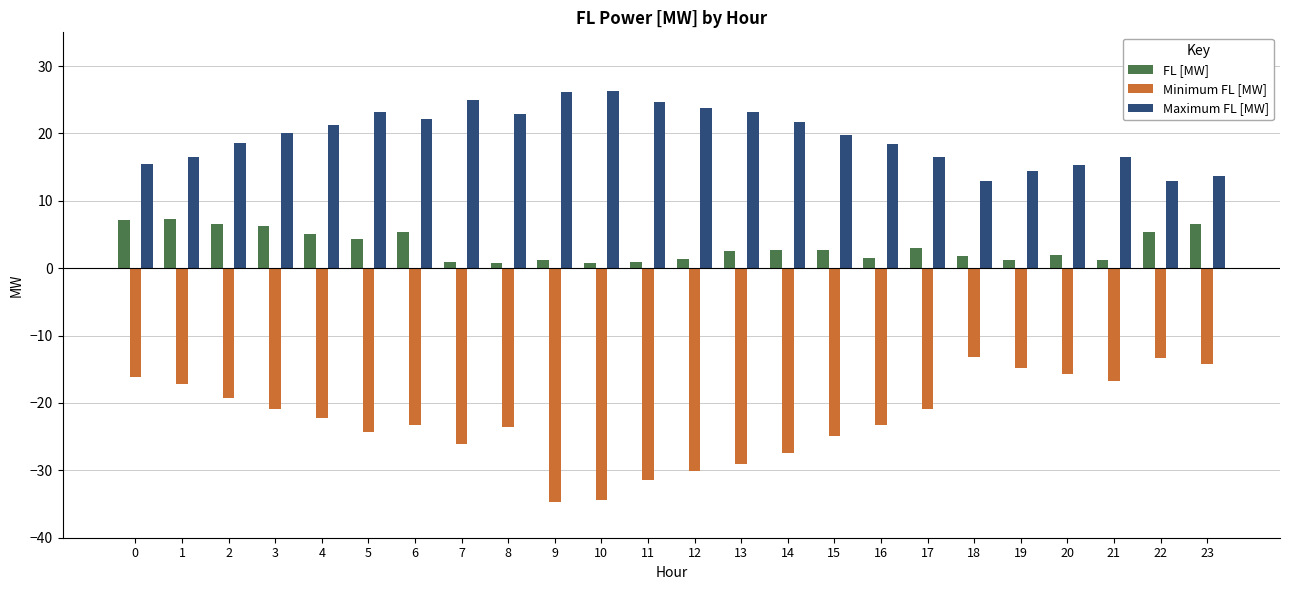

What is the approximate value of Minimum FL [MW] at 8?

-23.6